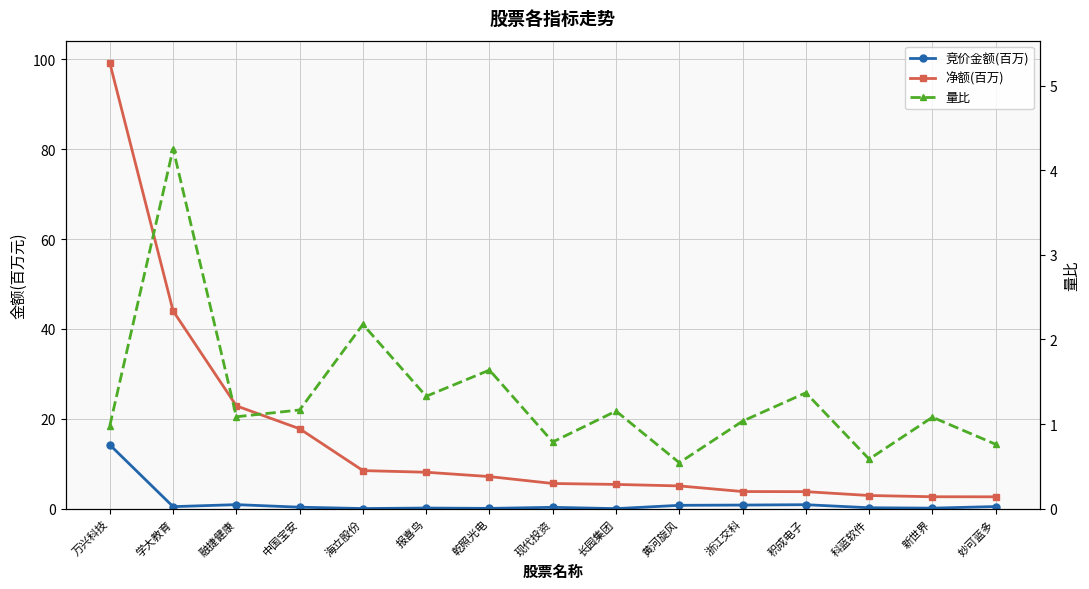

True or false: 竞价金额(百万) and 量比 intersect in this chart.

True